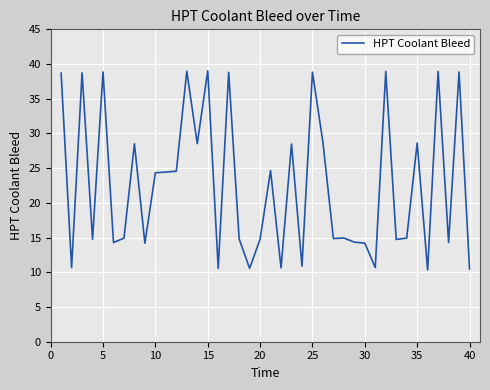

How many series are shown in this chart?

1